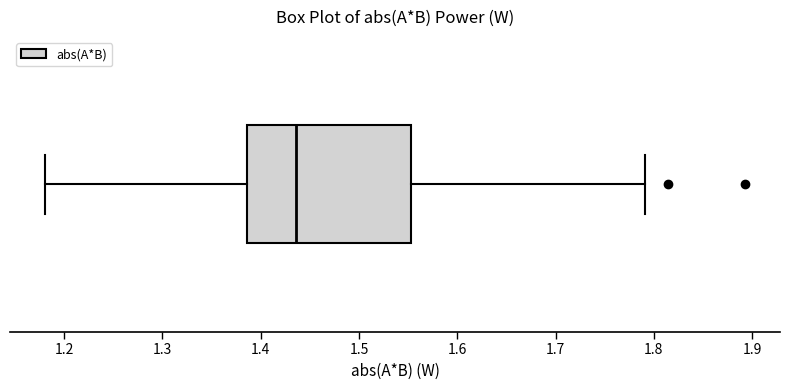

Transcribe this box plot: give where the median line is, the range the box spans, and where the two whiskers end, as read against the x-axis. The values are not printed on the chart, so give them approximately, as read against the axis.

median 1.44, box 1.39 to 1.55, whiskers 1.18 to 1.79